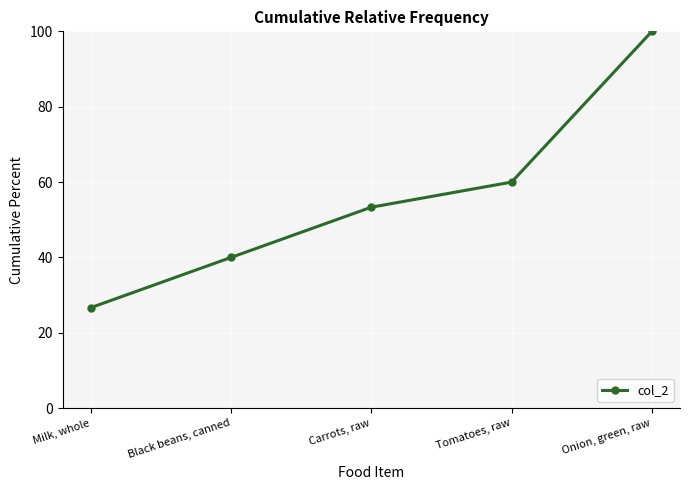

List the labels in order of value, largest first.

Onion, green, raw, Tomatoes, raw, Carrots, raw, Black beans, canned, Milk, whole